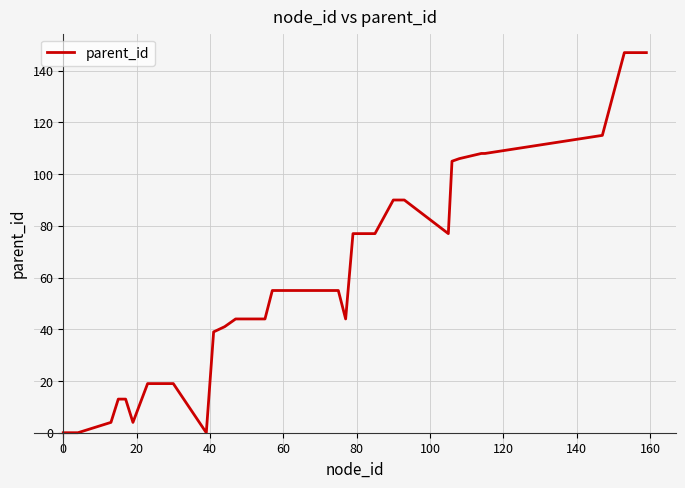

What is the difference between the maximum and minimum values?

147